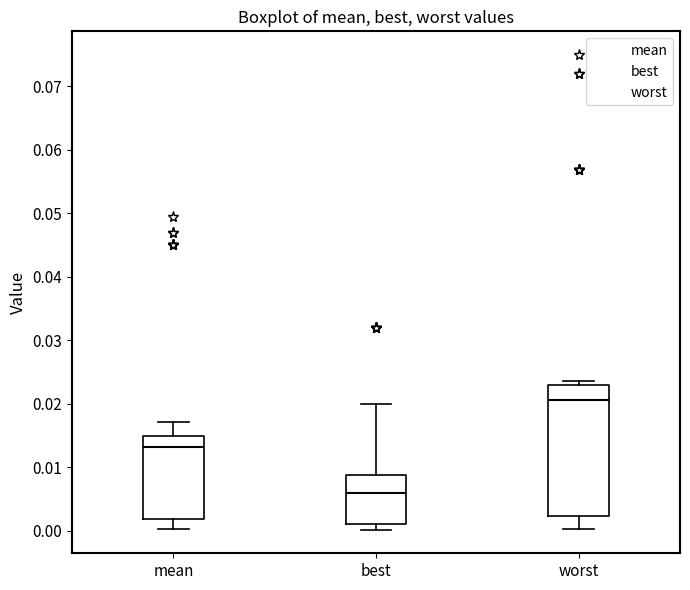

Which box has the highest median line?

worst